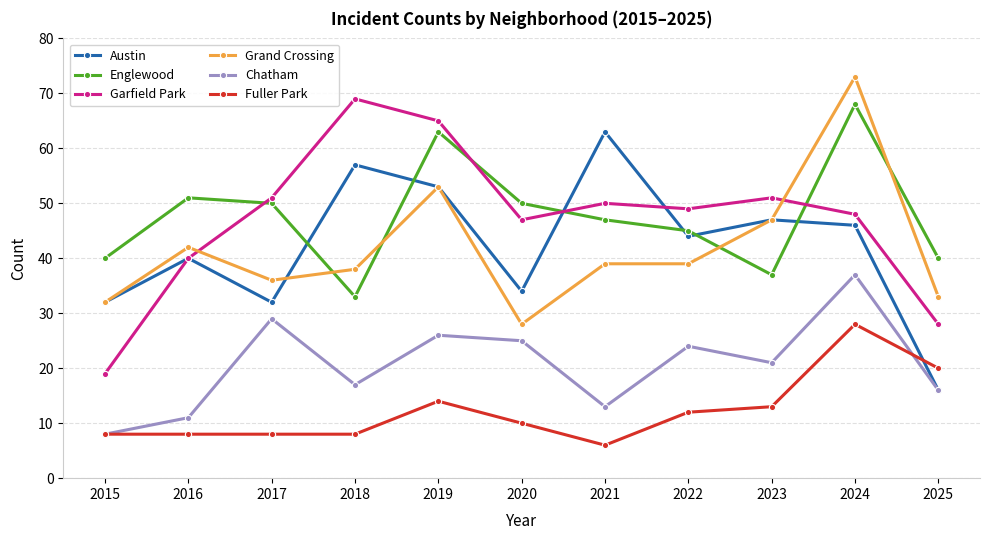

True or false: Garfield Park and Grand Crossing cross at least once.

True